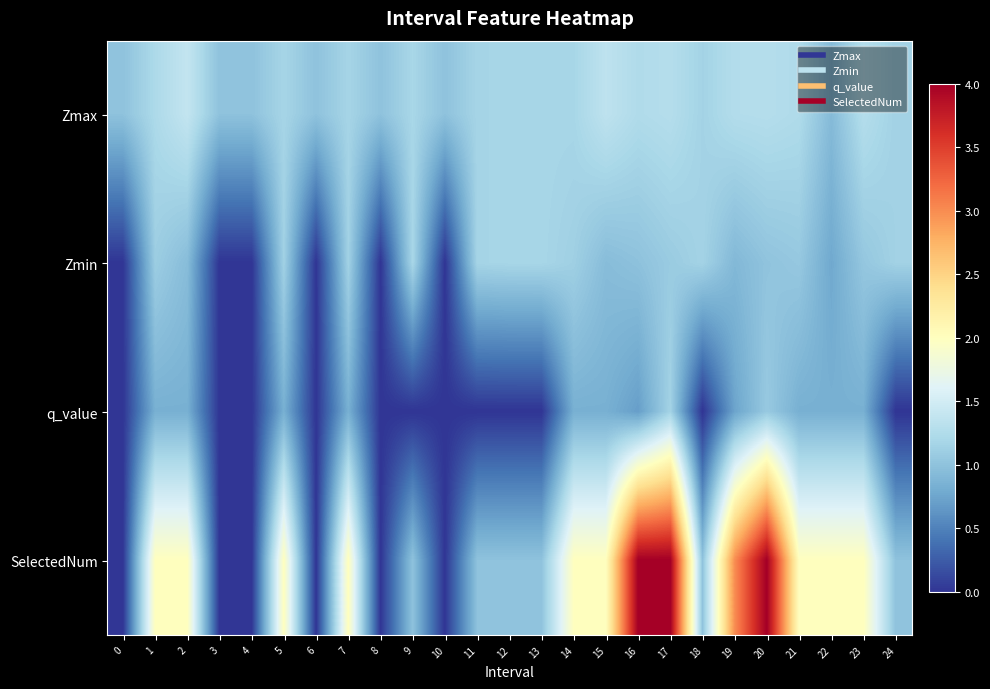

What is the total value across all series at 22?

4.5